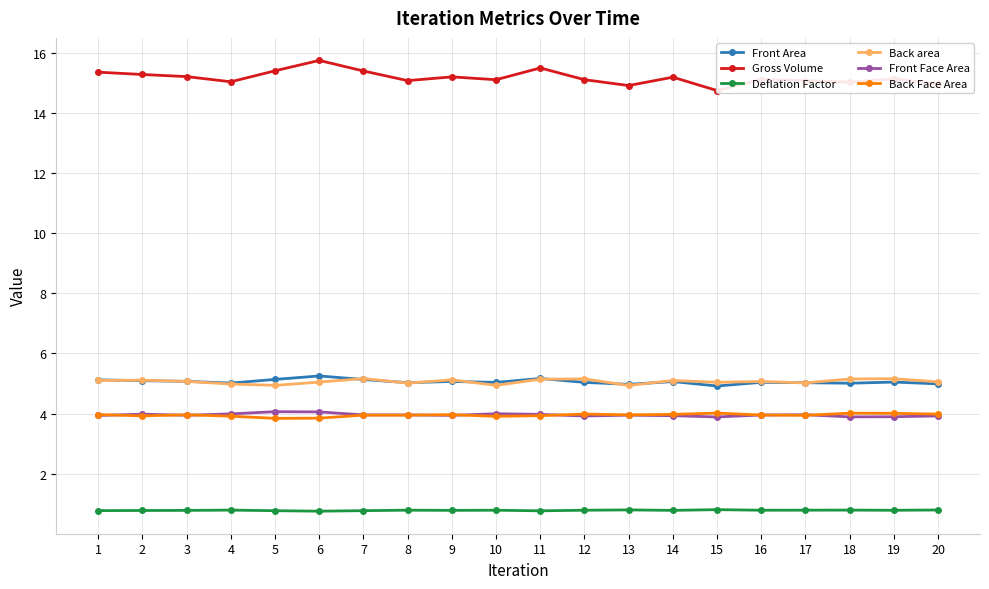

What is the value of the Back Face Area point at the 17th from the left?

3.9